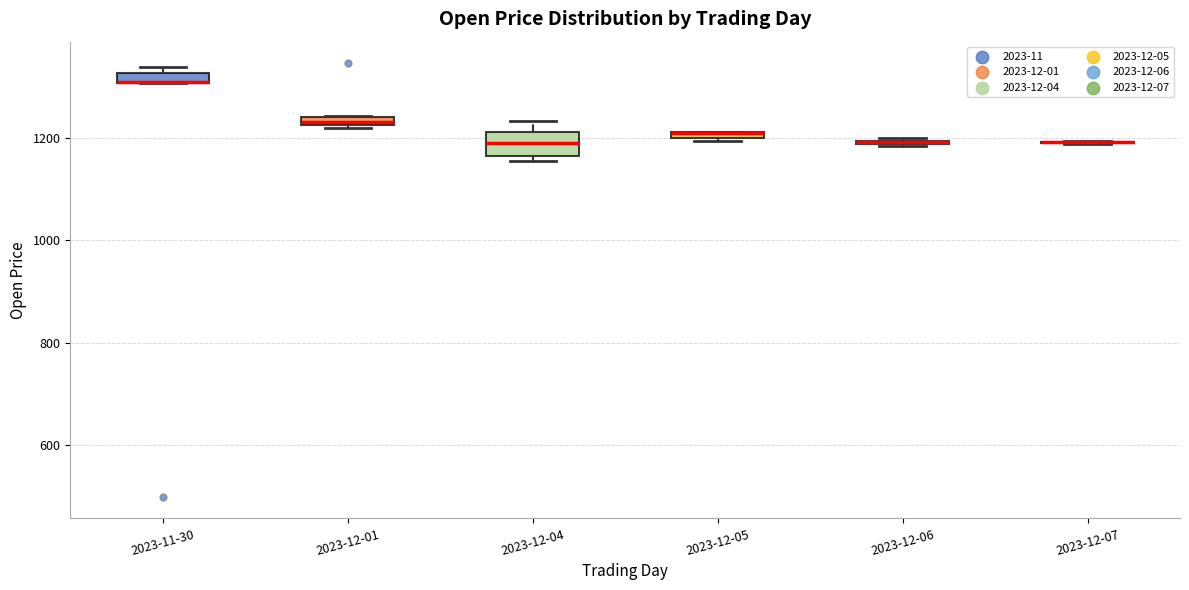

Where is the lower edge of the box for 2023-12-01 on the y-axis? The values are not printed on the chart, so give them approximately, as read against the axis.

1220